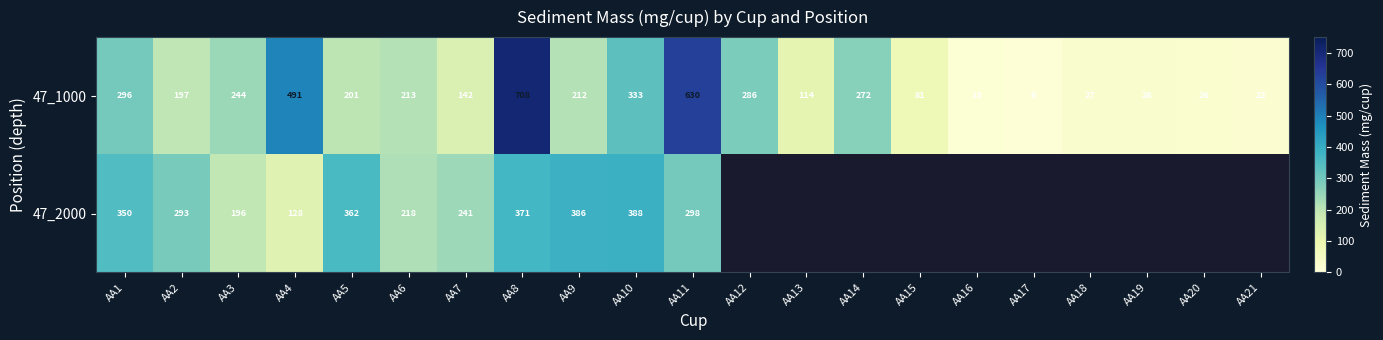

Between AA3 and AA8, which series saw the biggest shift?

47_1000